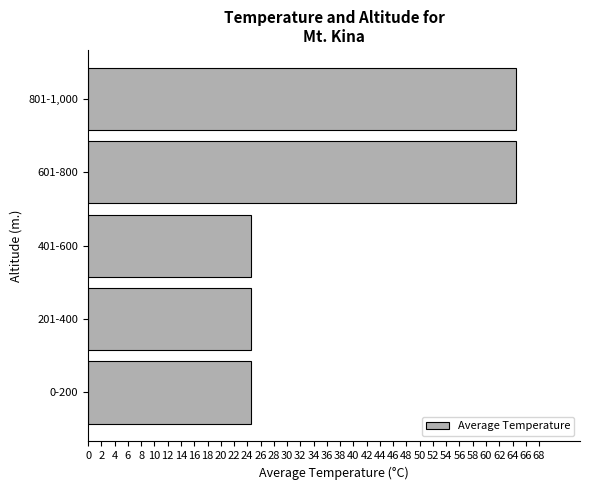

Reading top to bottom, what are all the values shown in this chart?

64.5	64.5	24.6	24.6	24.6